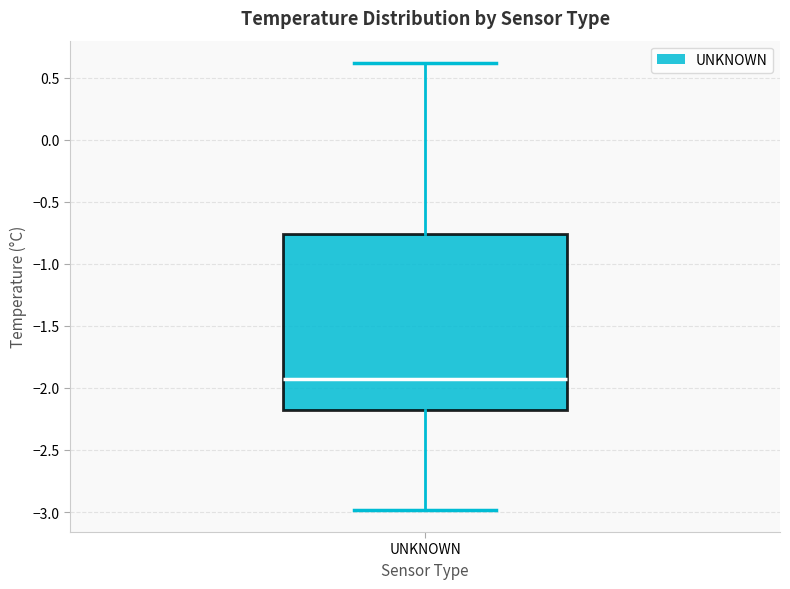

Where does the lower whisker of the box for UNKNOWN end on the y-axis? The values are not printed on the chart, so give them approximately, as read against the axis.

-3.00